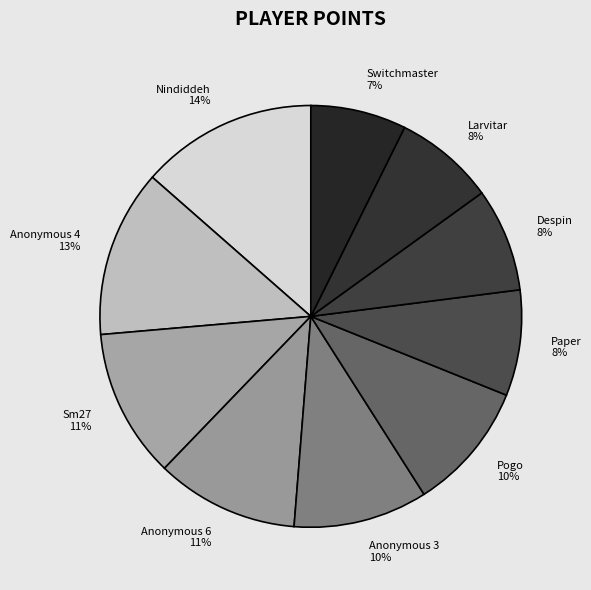

The Anonymous 3 slice represents 10% of the pie. True or false?

True